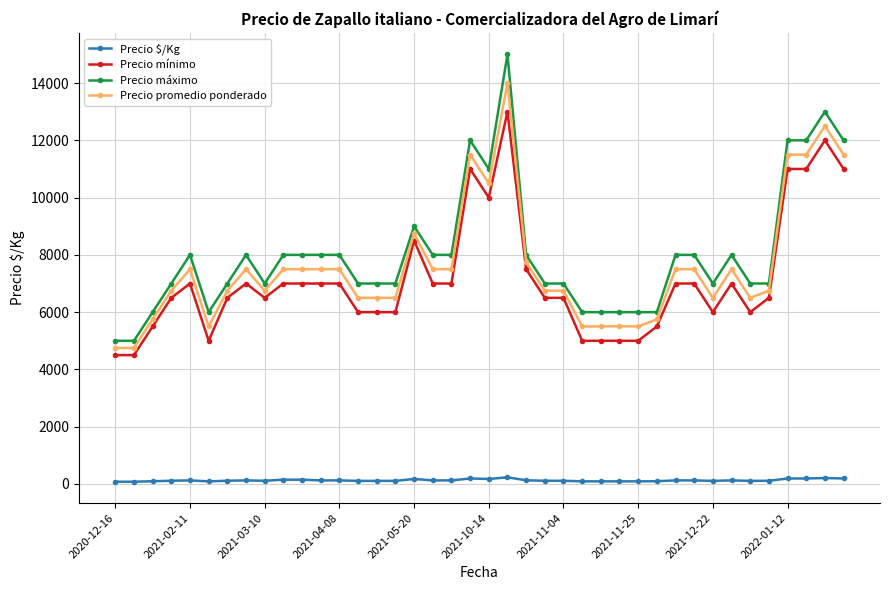

Which series has the widest spread of values?

Precio máximo